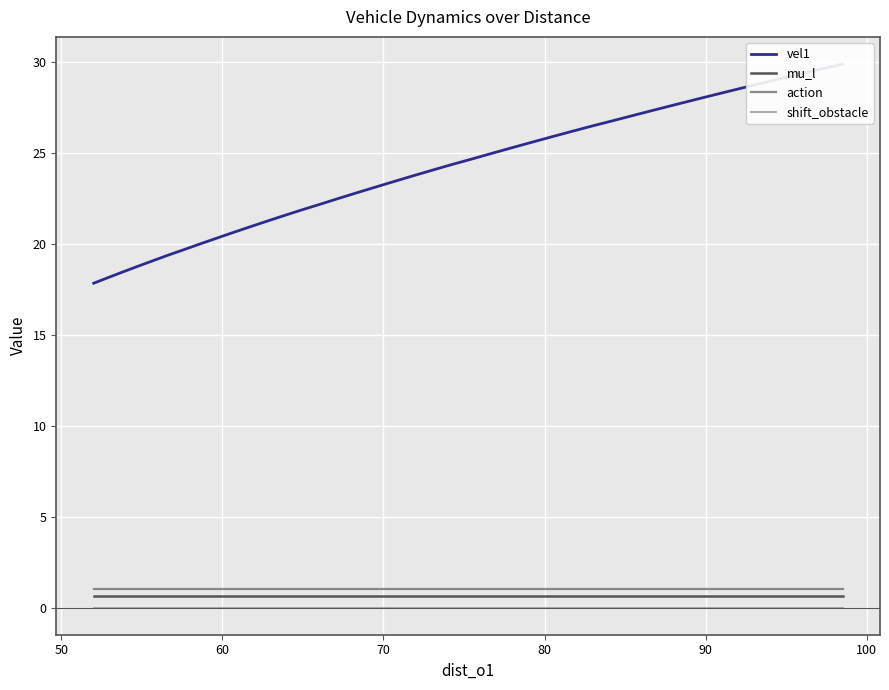

True or false: shift_obstacle and vel1 cross at least once.

False